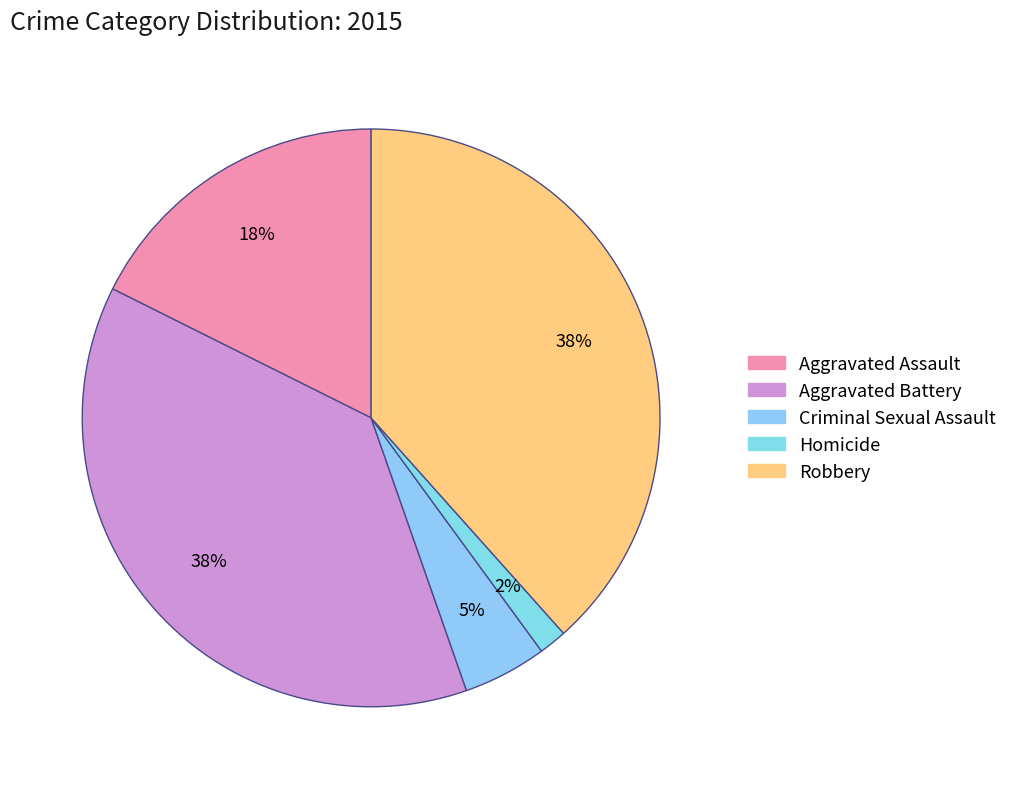

To the nearest percent, what percentage of the pie is Robbery?

38%